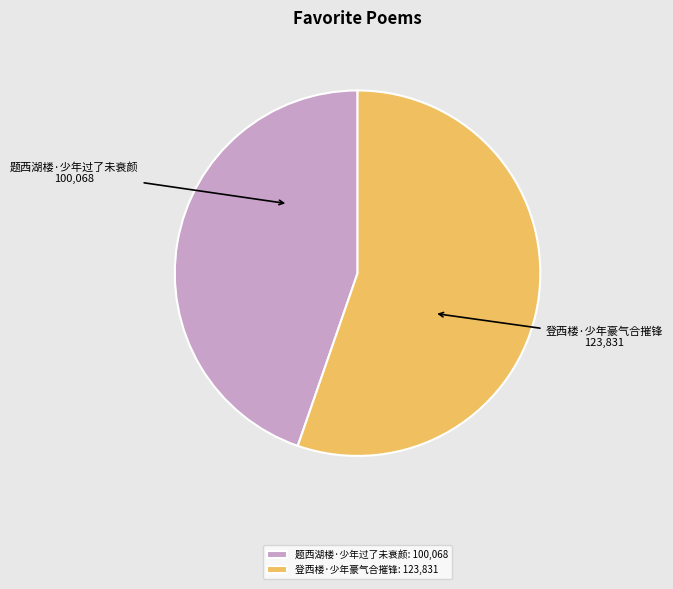

What is the ratio of the value at 题西湖楼·少年过了未衰颜 to the value at 登西楼·少年豪气合摧锋?

0.8